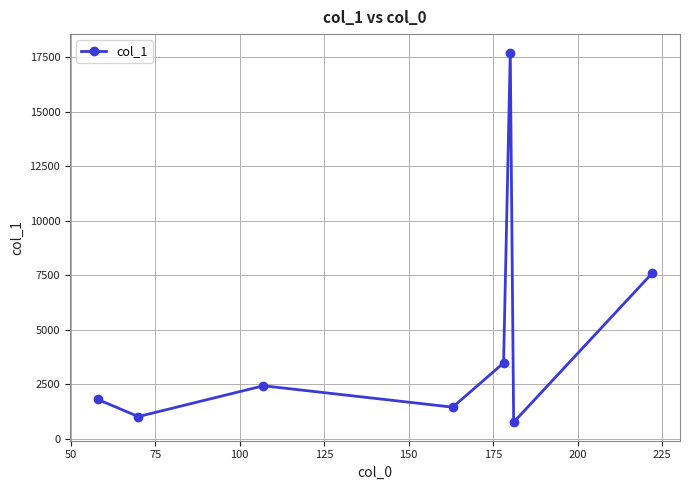

How many points are higher than both their immediate neighbors (excluding endpoints)?

2